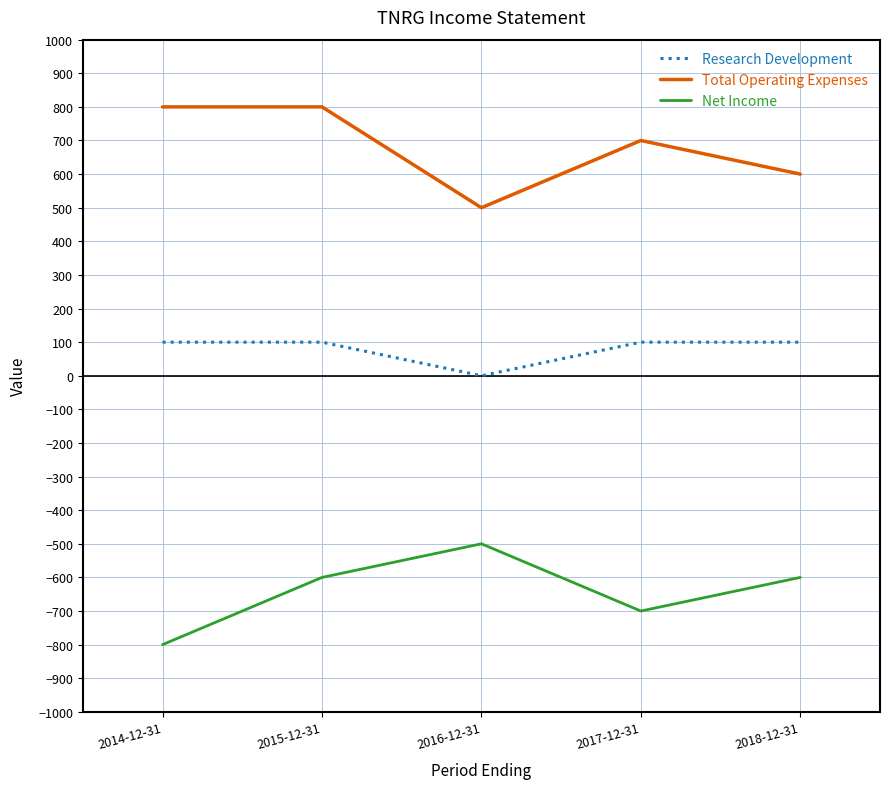

Is this an area chart (filled region under the line)?

No